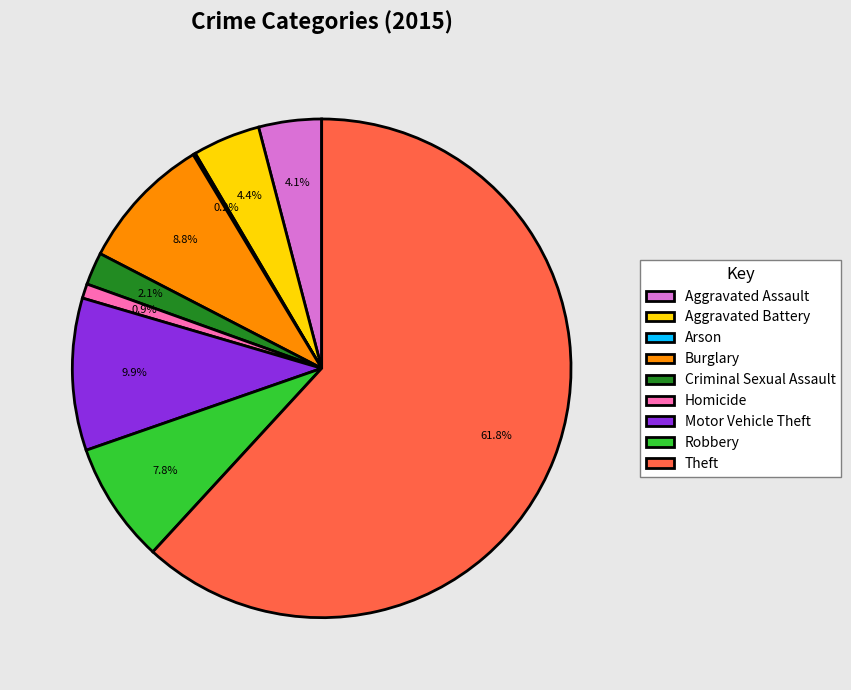

Is the sum of Theft and Criminal Sexual Assault greater than half?

Yes